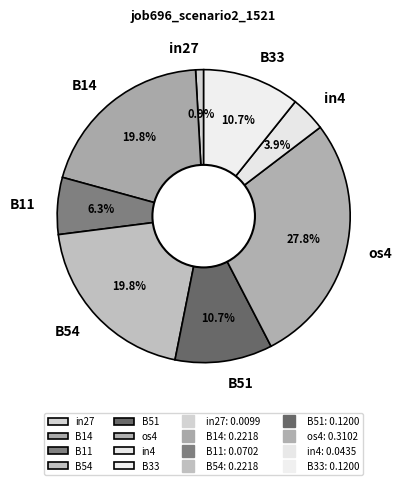

To the nearest percent, what portion does os4 represent?

28%